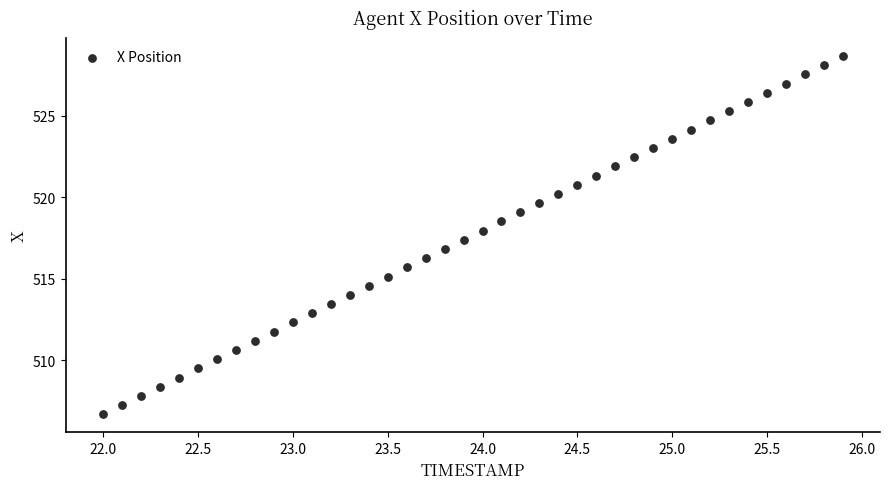

What is the range of Y values (max minus min)?

22.0